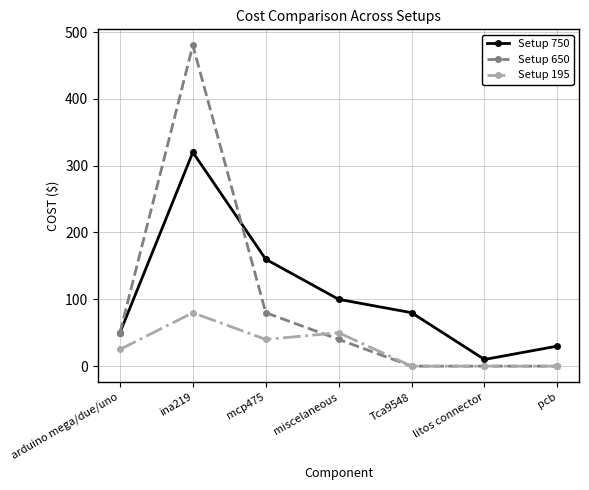

Between which two adjacent categories do Setup 195 and Setup 650 first intersect?

mcp475 and miscelaneous